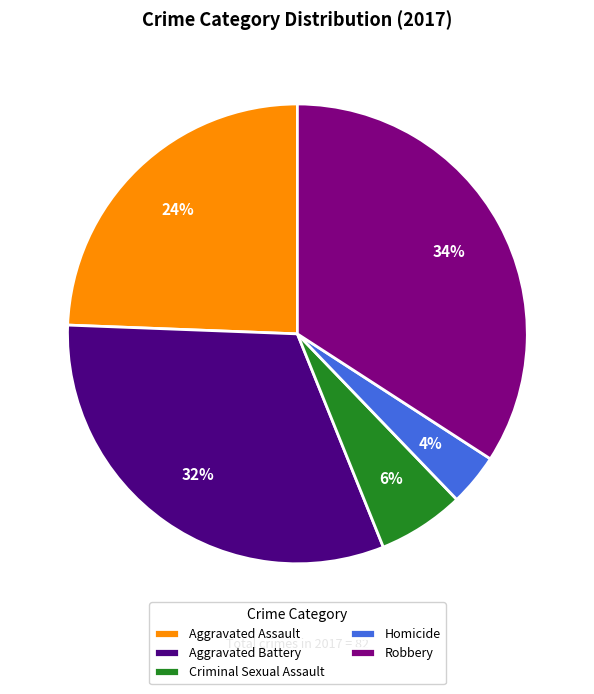

To the nearest percent, what is the difference between the Robbery and Aggravated Battery slice percentages?

2%